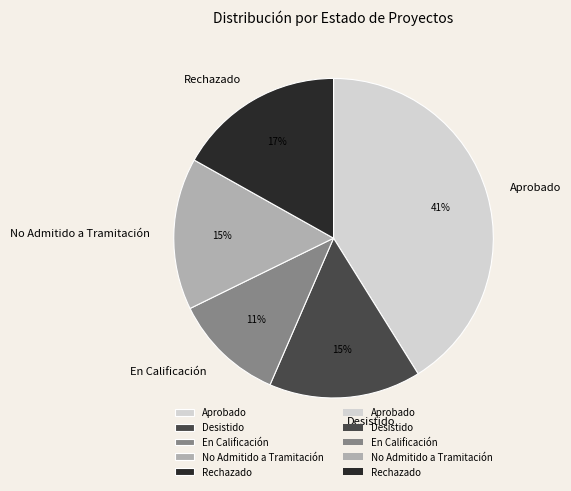

Approximately how many times larger is the value at Desistido compared to No Admitido a Tramitación?

1.0